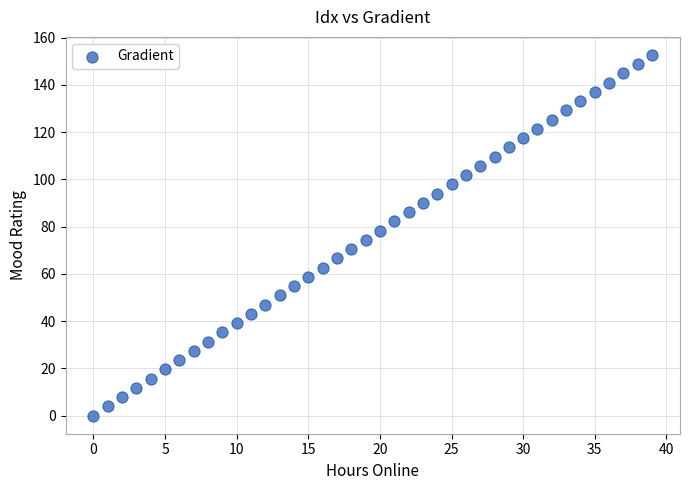

What is the range of Y values (max minus min)?

152.6